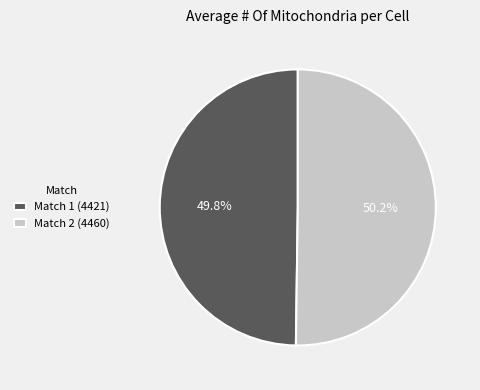

Is the sum of Match 2 (4460) and Match 1 (4421) greater than half?

Yes